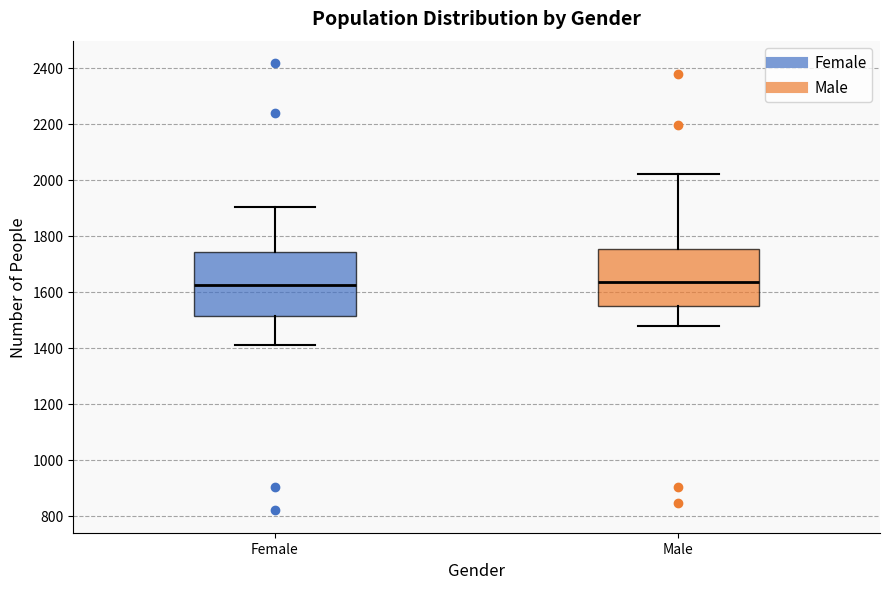

Which box is the tallest, from its lower edge to its upper edge?

Female